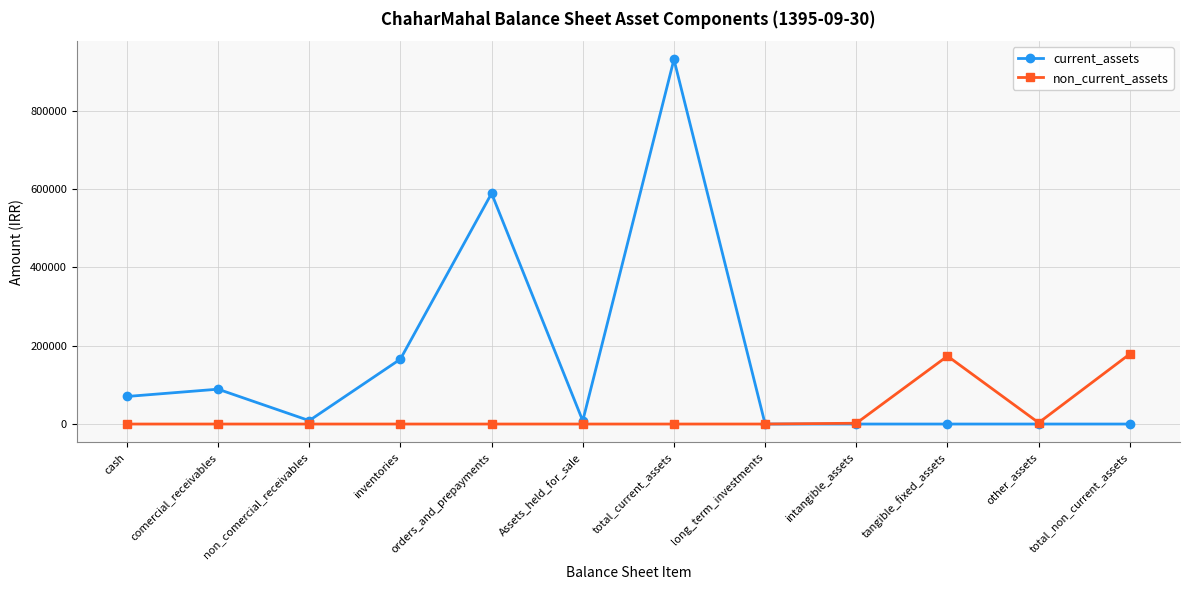

What is the label of the 7th point from the left?

total_current_assets